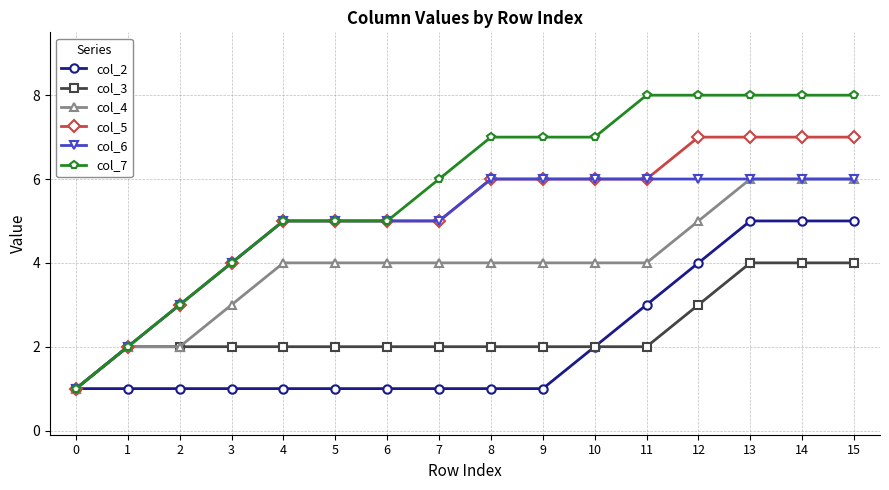

Is it true that col_6 equals 6 at 8?

True